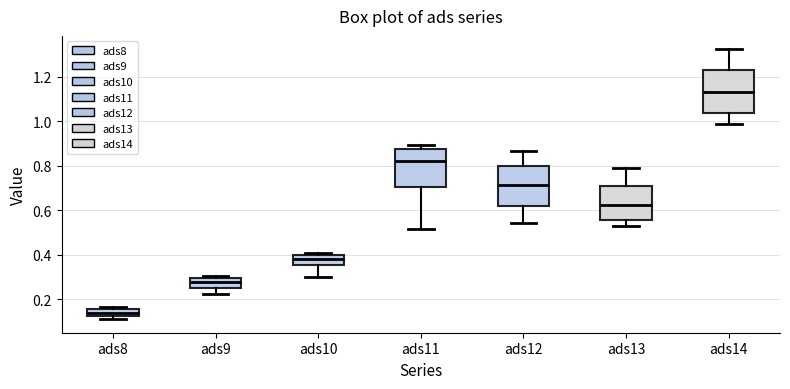

Reading left to right, read every box against the y-axis: the position of its median line, the range the box covers, and the ends of its whiskers. The values are not printed on the chart, so give them approximately, as read against the axis.

ads8: median 0.14, box 0.12 to 0.16, whiskers 0.10 to 0.16 (just above the box's upper edge)
ads9: median 0.28, box 0.24 to 0.30, whiskers 0.22 to 0.30 (just above the box's upper edge)
ads10: median 0.38, box 0.36 to 0.40, whiskers 0.30 to 0.40 (just above the box's upper edge)
ads11: median 0.82, box 0.70 to 0.88, whiskers 0.52 to 0.90
ads12: median 0.72, box 0.62 to 0.80, whiskers 0.54 to 0.86
ads13: median 0.62, box 0.56 to 0.70, whiskers 0.54 to 0.80
ads14: median 1.14, box 1.04 to 1.24, whiskers 0.98 to 1.32